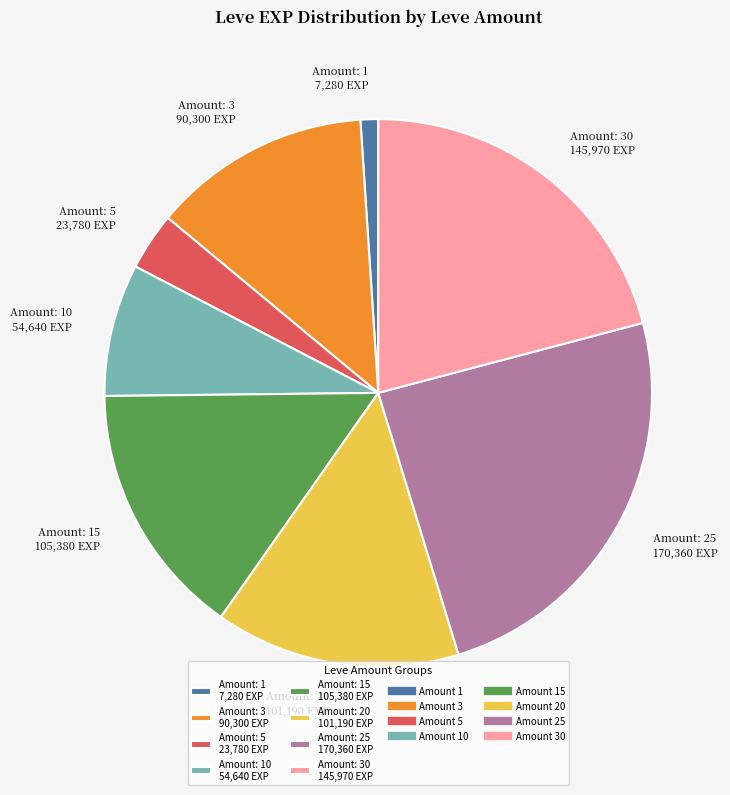

Which has a higher value, Amount: 5 23,780 EXP or Amount: 15 105,380 EXP?

Amount: 15 105,380 EXP